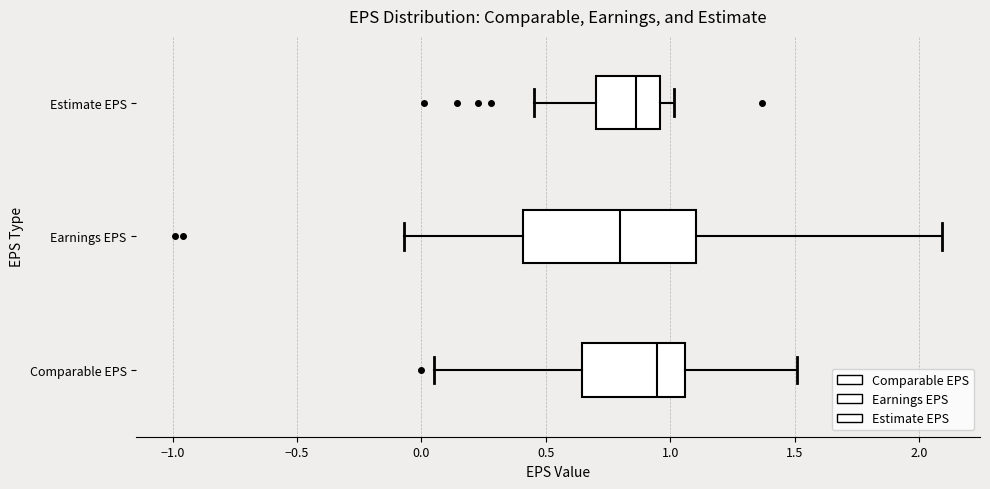

Reading bottom to top, transcribe this box plot: for each box, give where its median line is, the range the box spans, and where its two whiskers end, as read against the x-axis. The values are not printed on the chart, so give them approximately, as read against the axis.

Comparable EPS: median 0.95, box 0.65 to 1.05, whiskers 0.05 to 1.50
Earnings EPS: median 0.80, box 0.40 to 1.10, whiskers -0.05 to 2.10
Estimate EPS: median 0.85, box 0.70 to 0.95, whiskers 0.45 to 1.00